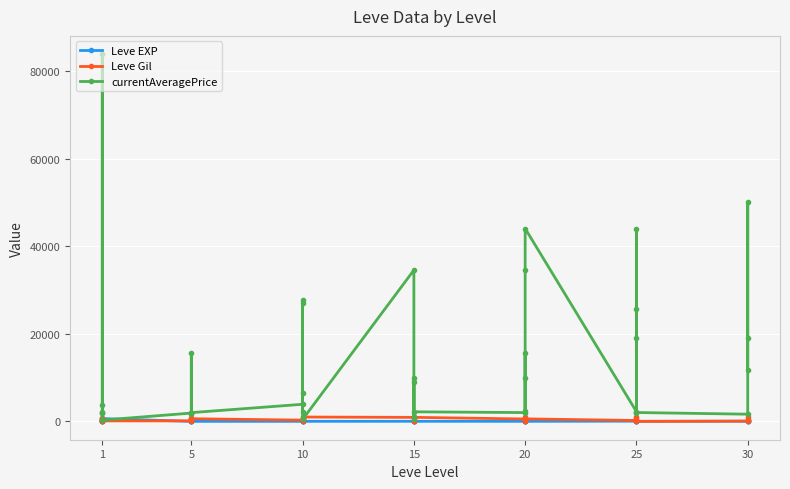

What is the value of the Leve EXP point at the 38th from the left?

64